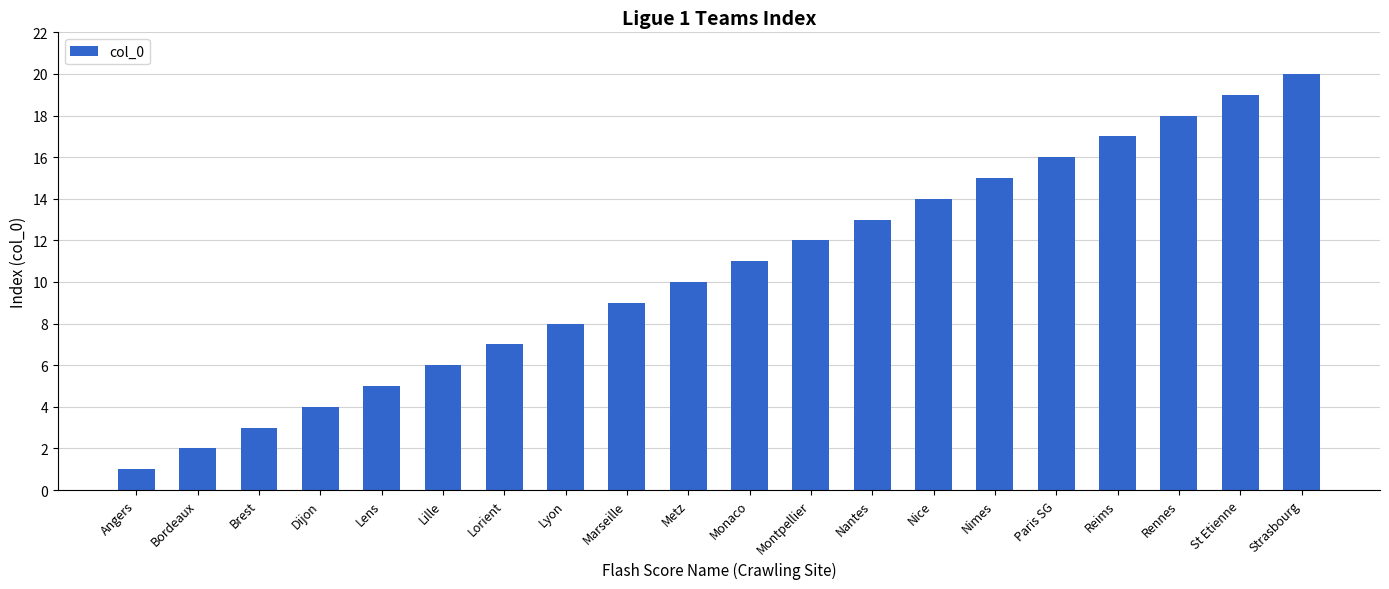

How many bars are there in total?

20